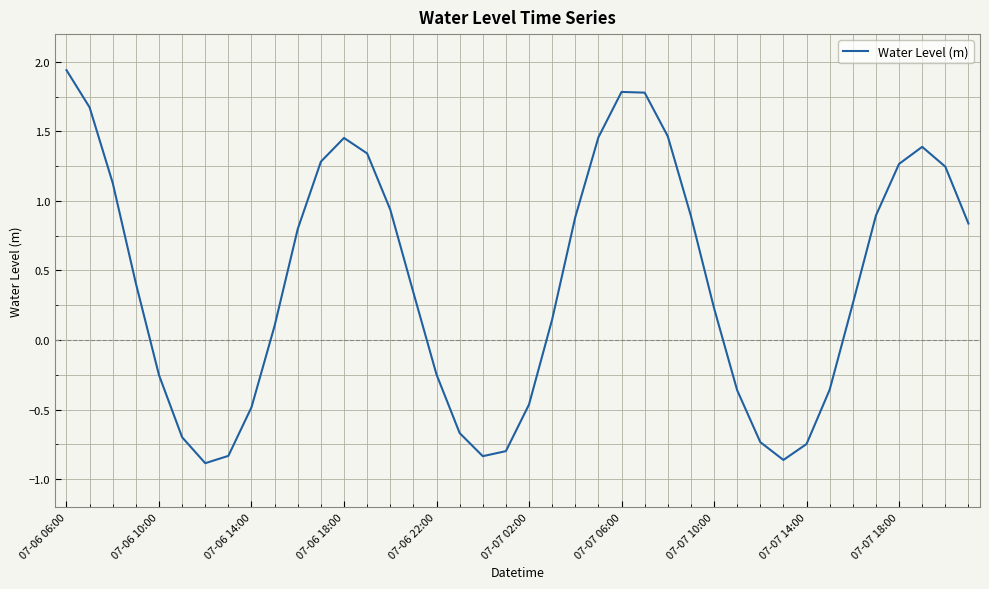

What is the difference between the maximum and minimum values?

2.8